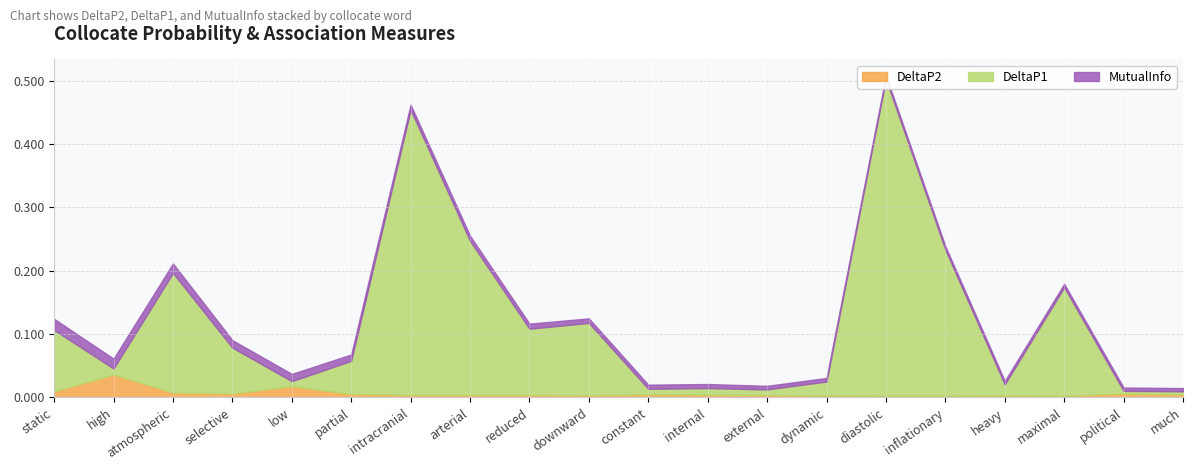

Does the chart display data point markers on the line(s)?

No